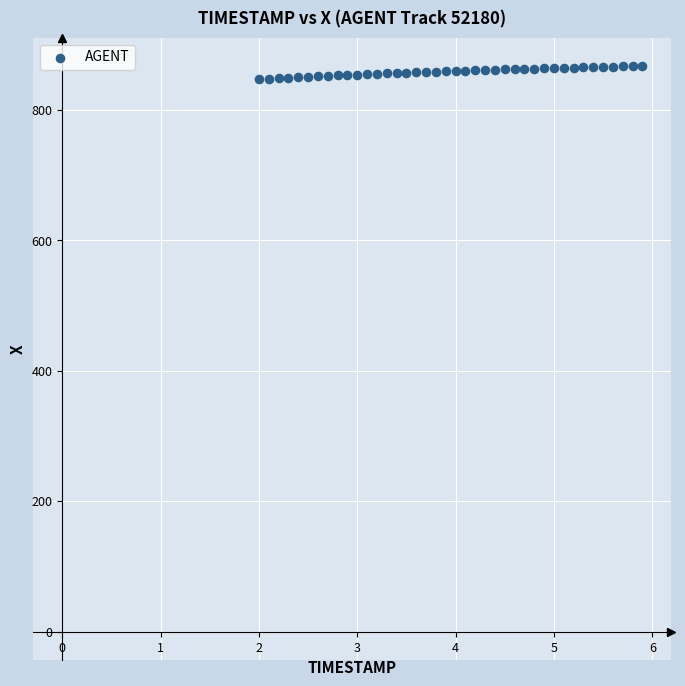

What is the range of Y values (max minus min)?

20.1